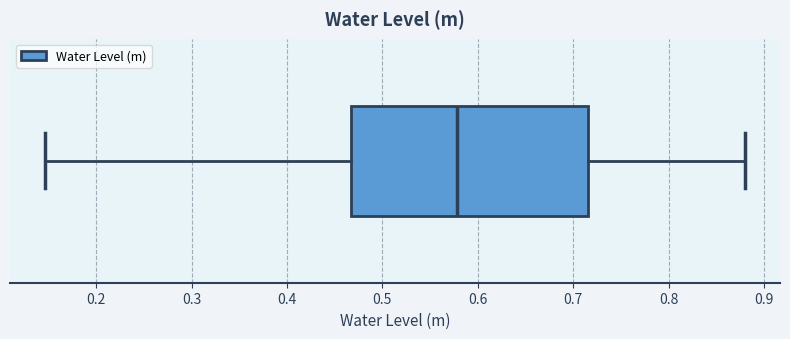

Read this box plot against the x-axis: the position of the median line, the range covered by the box, and the ends of both whiskers. The values are not printed on the chart, so give them approximately, as read against the axis.

median 0.58, box 0.47 to 0.72, whiskers 0.15 to 0.88